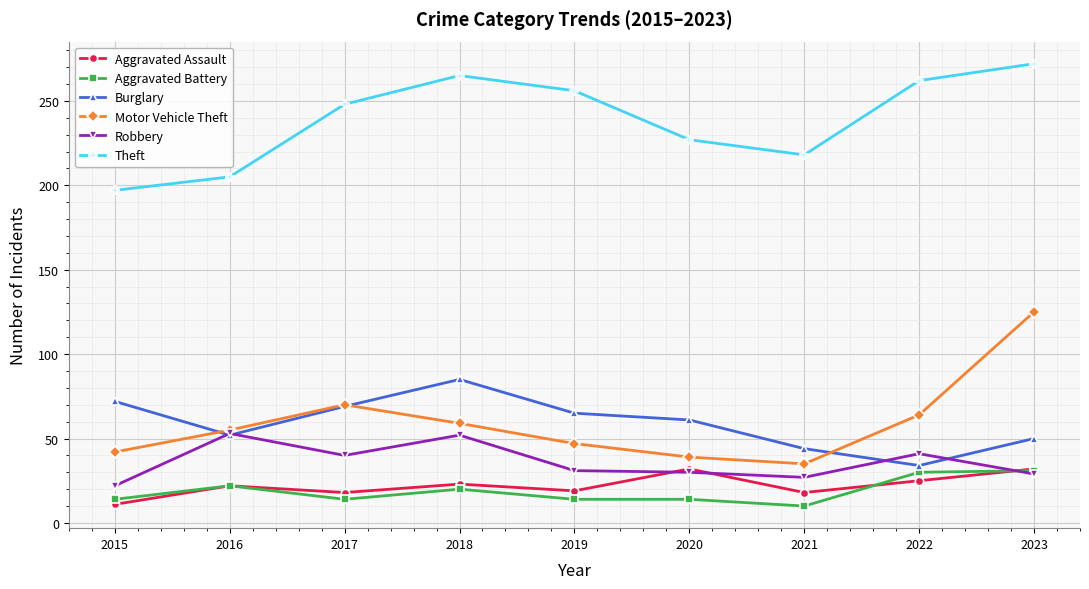

At how many categories does at least one series exceed 19?

9